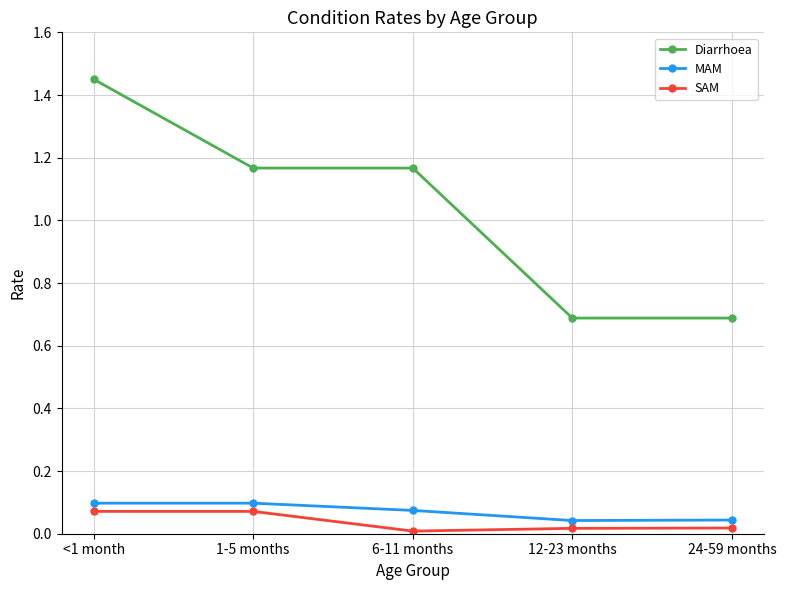

What is the sum of all Diarrhoea values?

5.2